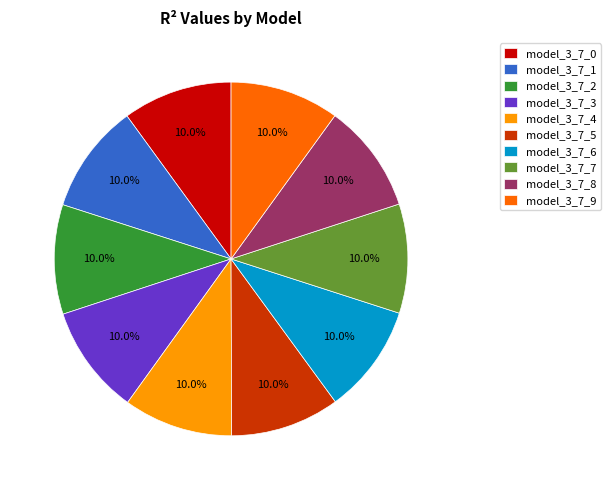

How much of the chart is everything except model_3_7_3?

90.0%